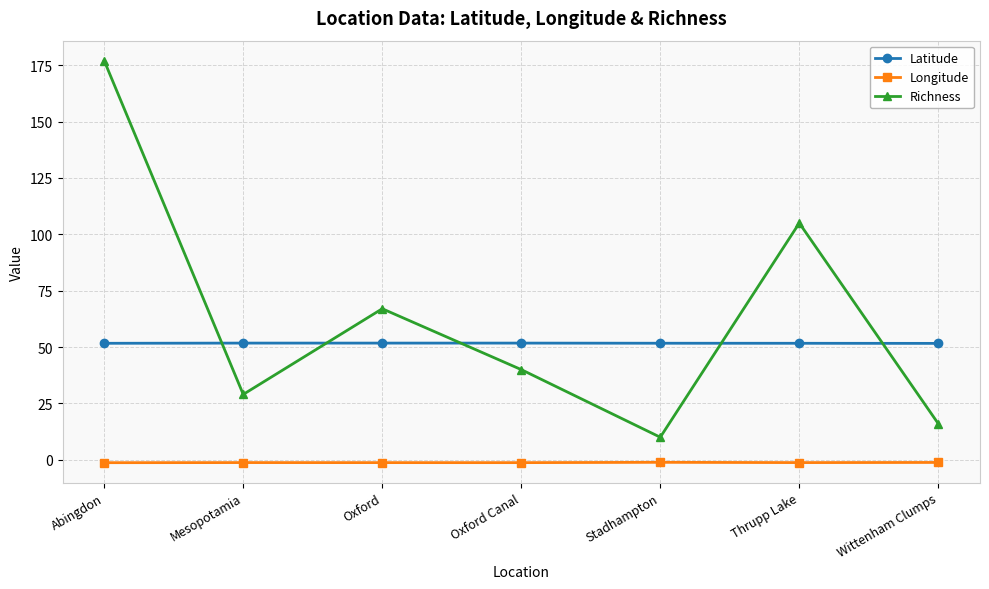

What is the average value of the Richness series?

63.4